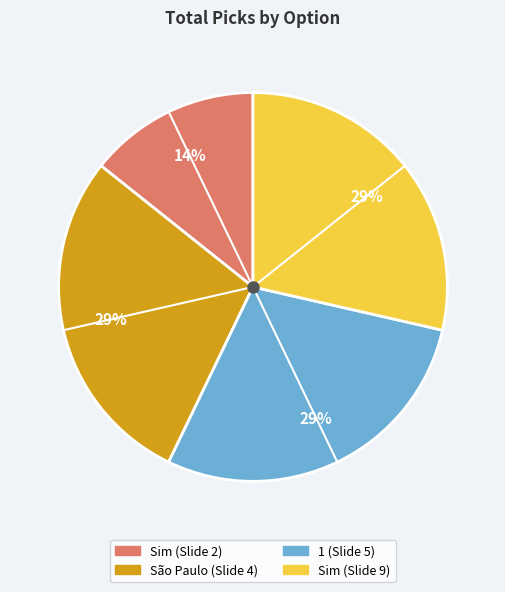

Is there a majority slice in this chart?

No